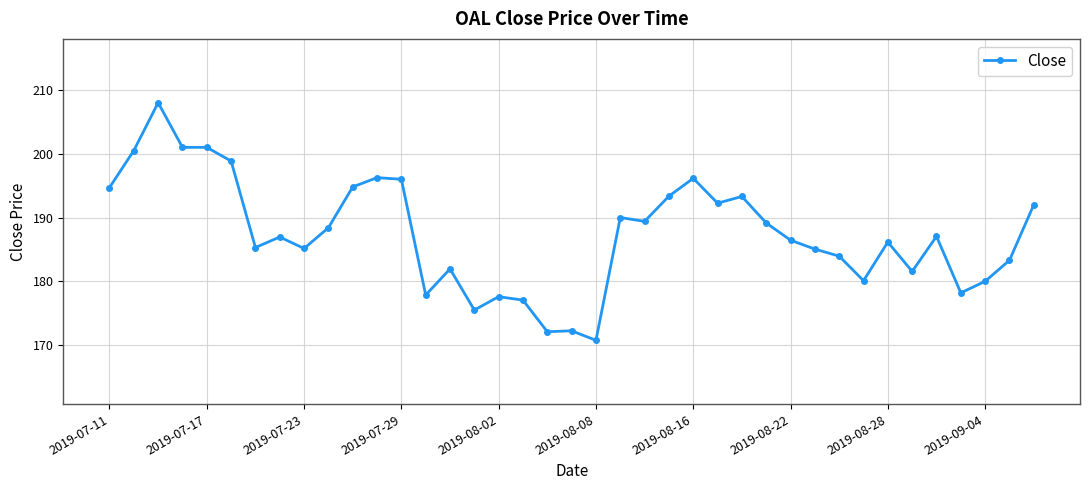

What is the minimum value shown in the chart?

170.8